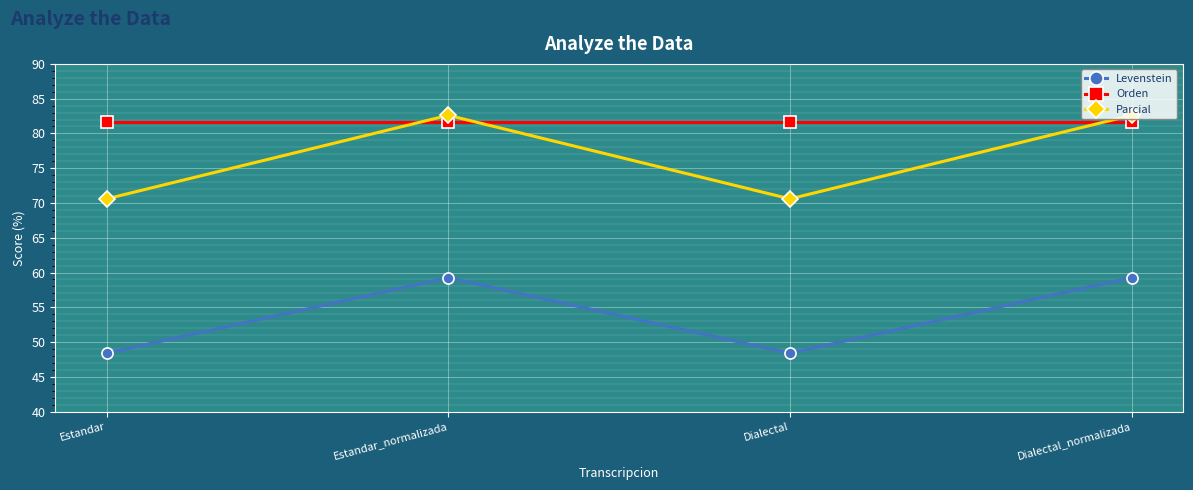

True or false: Parcial and Orden intersect in this chart.

True